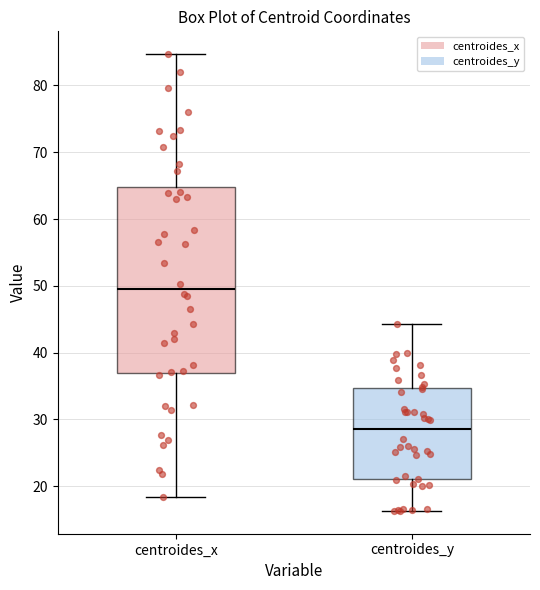

Which box is the tallest, from its lower edge to its upper edge?

centroides_x